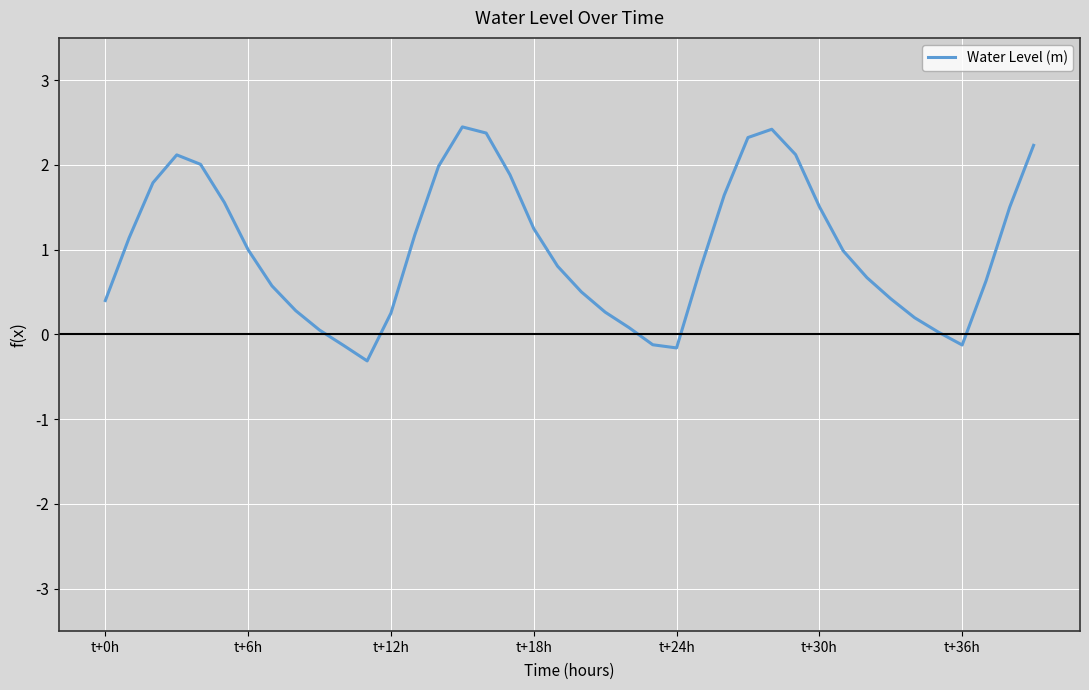

What is the smallest value displayed?

-0.3